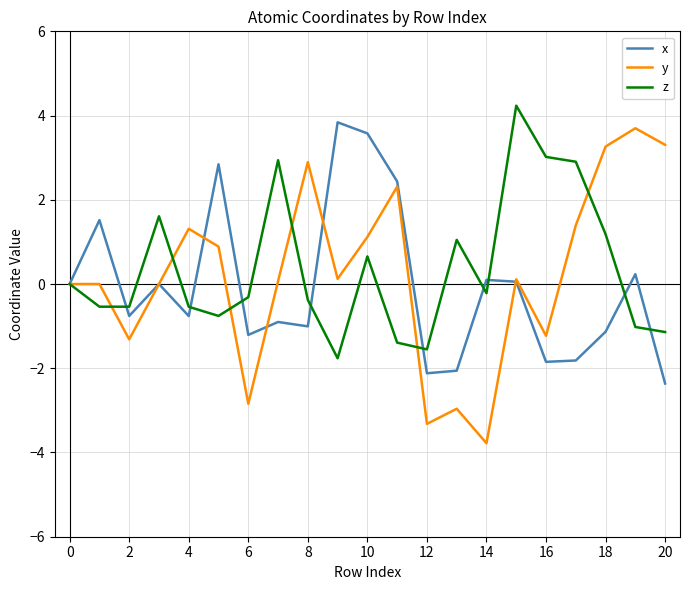

What is the greatest value displayed?

4.2